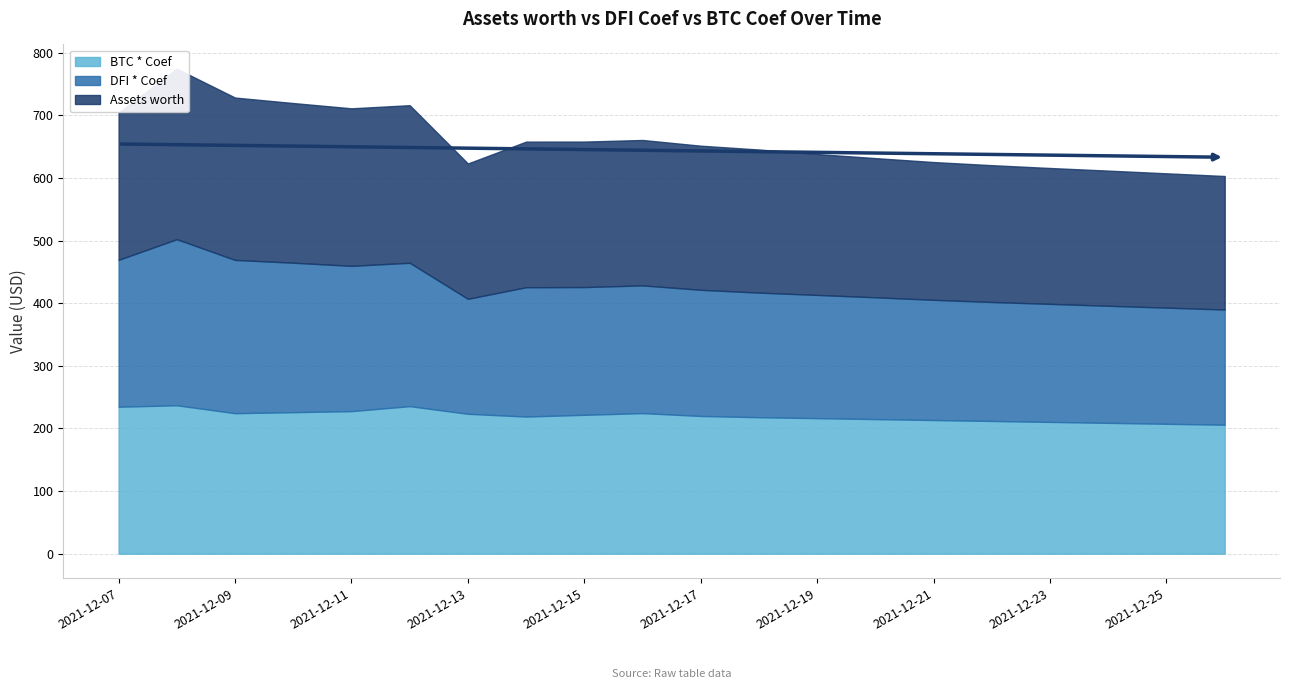

What is the difference between the highest and lowest values at 2021-12-12?

22.6